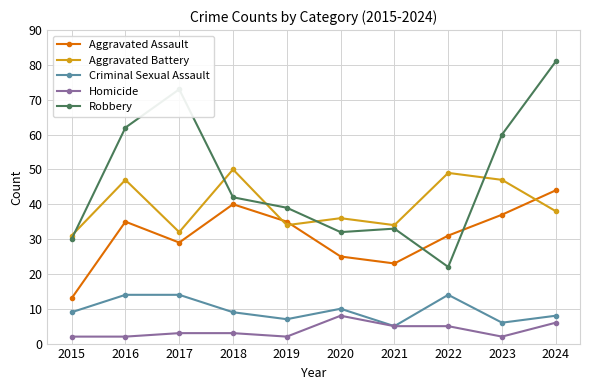

What is the value of the Aggravated Assault point at the 4th from the left?

40